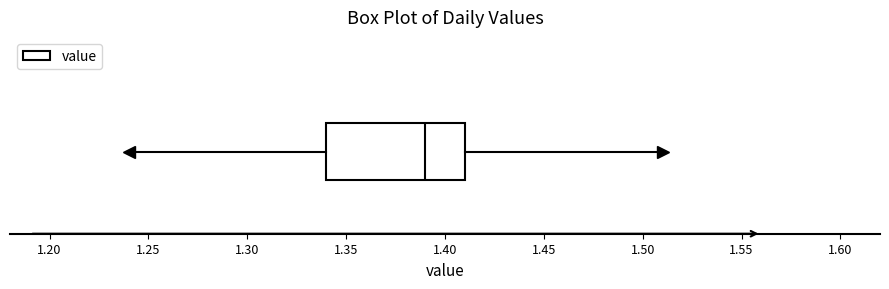

Transcribe this box plot: give where the median line is, the range the box spans, and where the two whiskers end, as read against the x-axis. The values are not printed on the chart, so give them approximately, as read against the axis.

median 1.39, box 1.34 to 1.41, whiskers 1.24 to 1.51